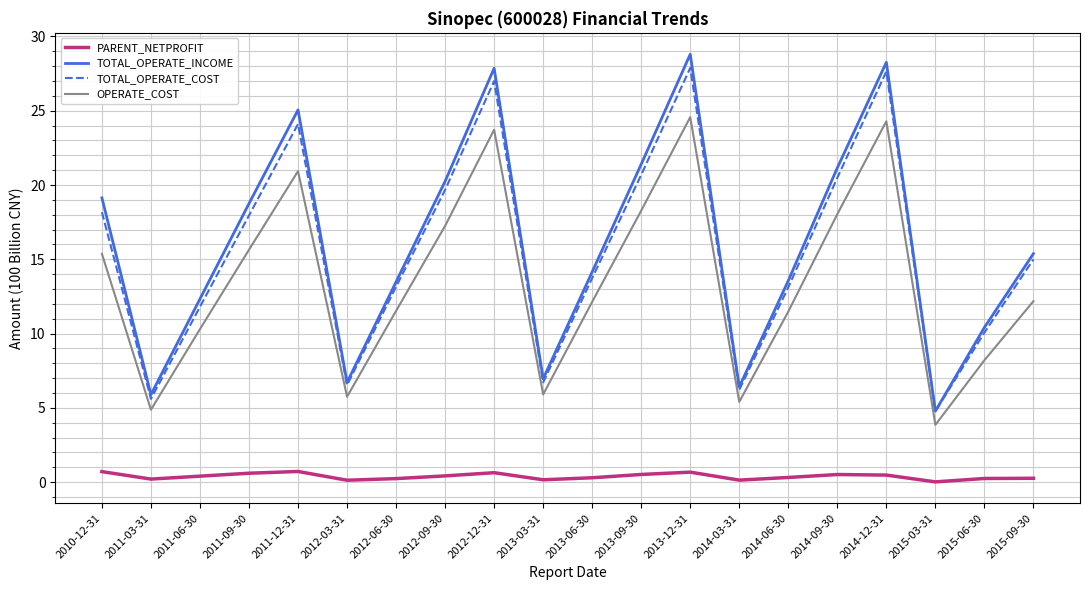

How many distinct data groups are displayed?

4